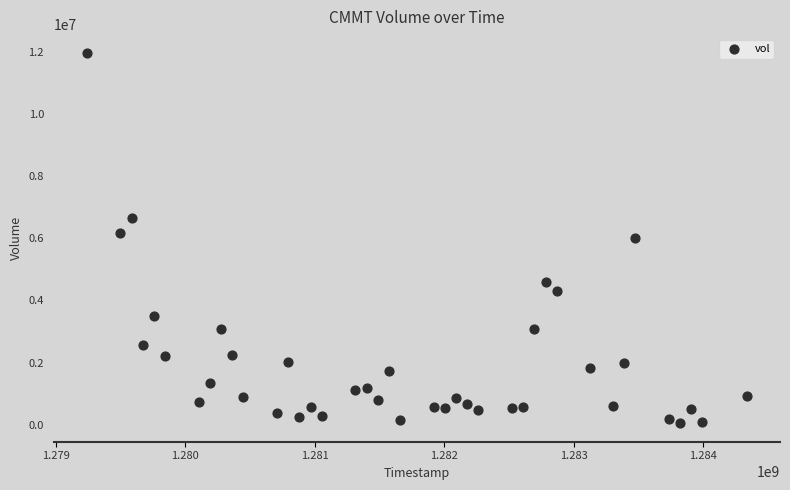

What is the range of Y values (max minus min)?

11943400